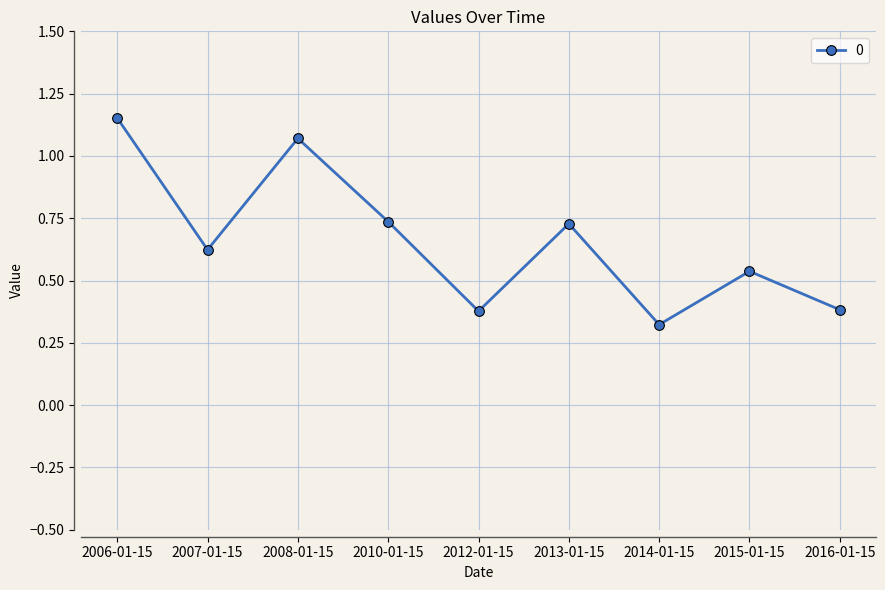

What is the label of the 3rd point from the left?

2008-01-15